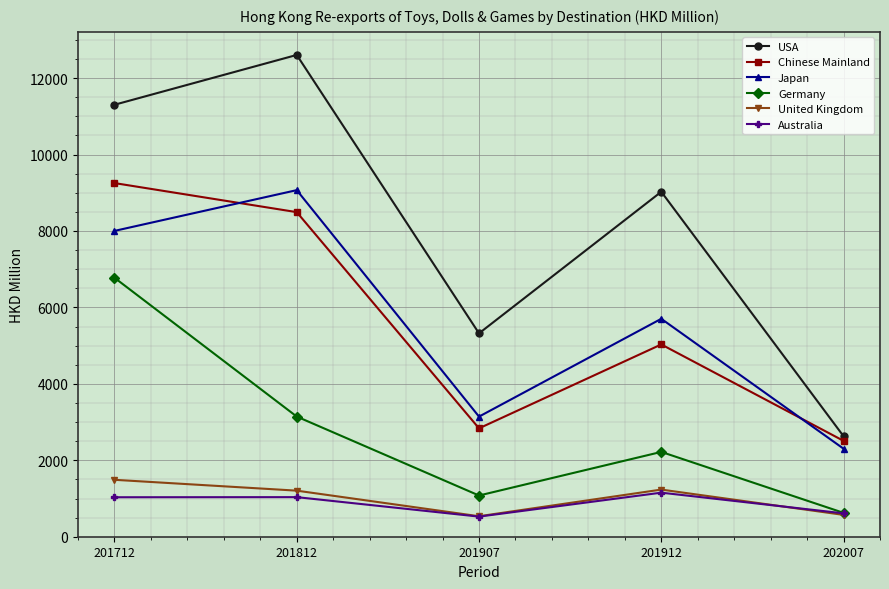

How many lines are shown in the chart?

6